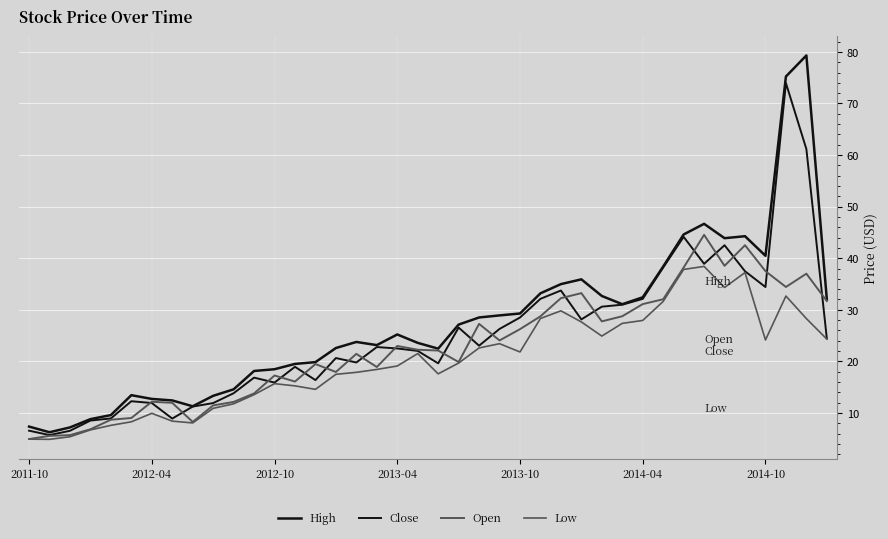

Which series ends up on top after the final intersection of Open and Close?

Open